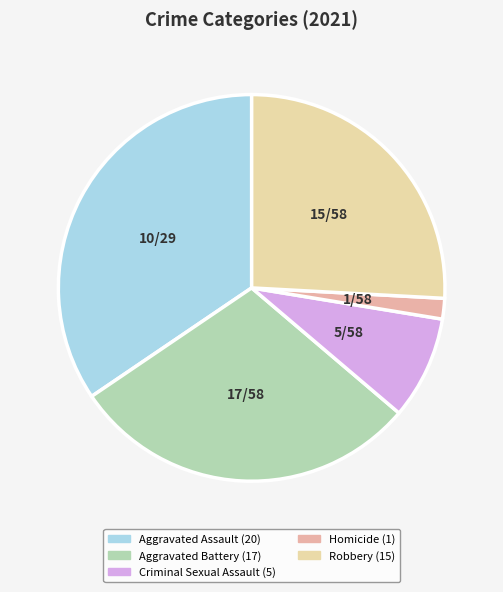

What is the largest slice in the pie chart?

Aggravated Assault